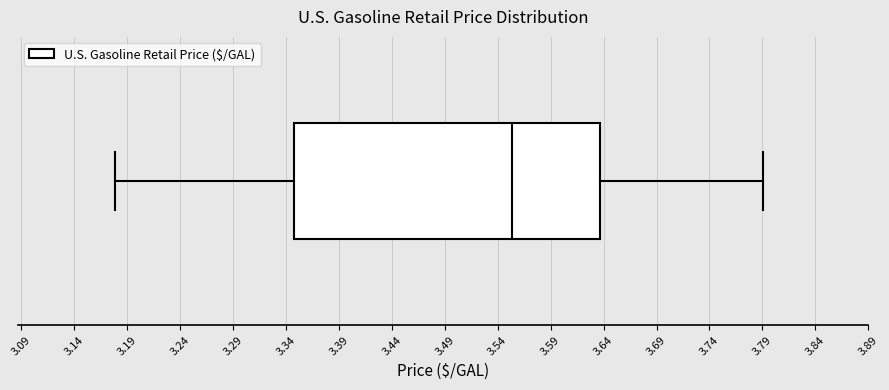

Where does the median line of the box sit on the x-axis? The values are not printed on the chart, so give them approximately, as read against the axis.

3.555